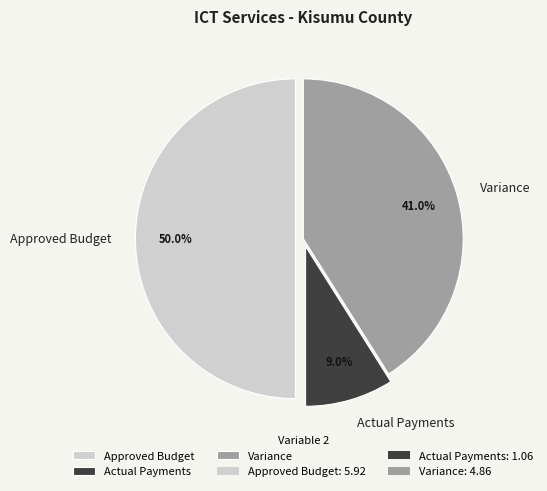

Which category has the biggest portion of the pie?

Approved Budget